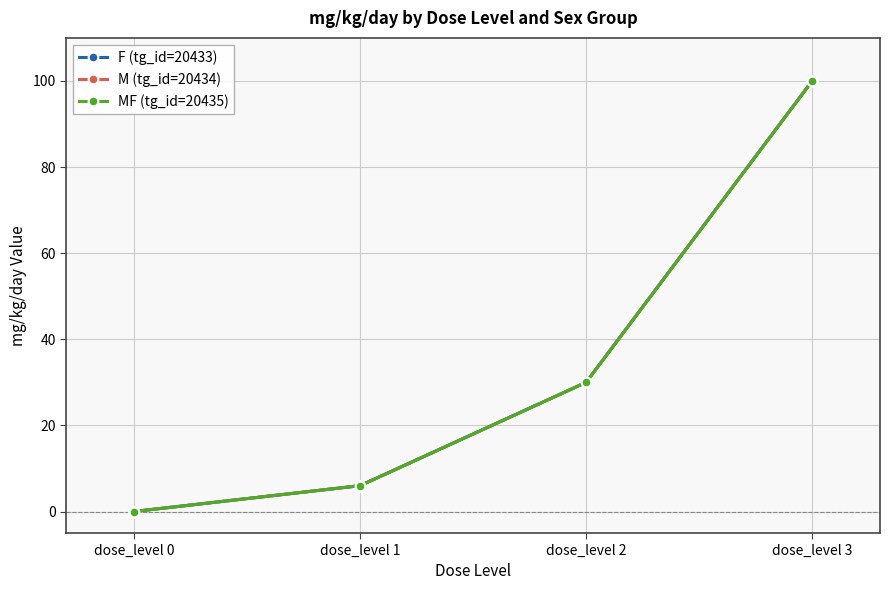

What is the sum of the F (tg_id=20433) values at dose_level 0 and dose_level 2?

30